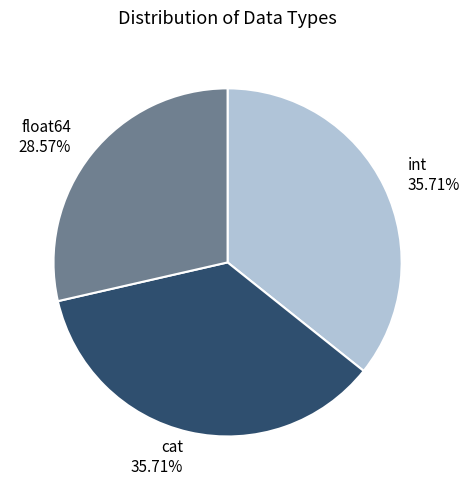

Is it true that cat is 41% of the pie?

False